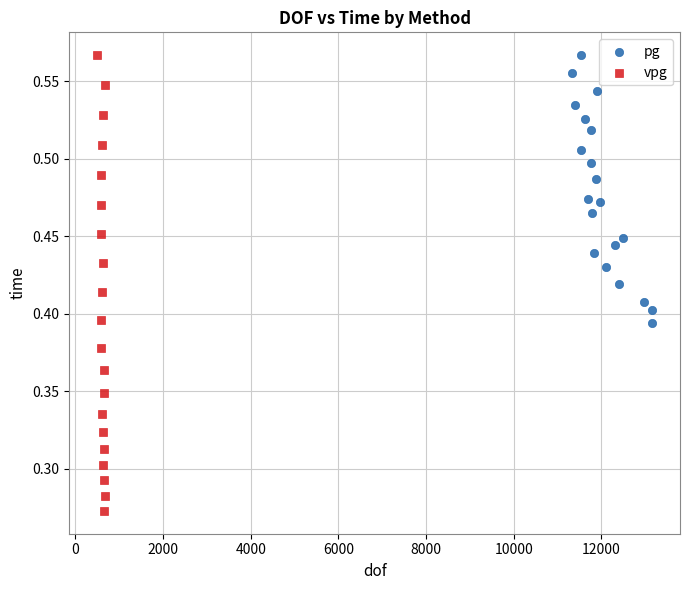

Which series reaches the minimum Y coordinate?

vpg